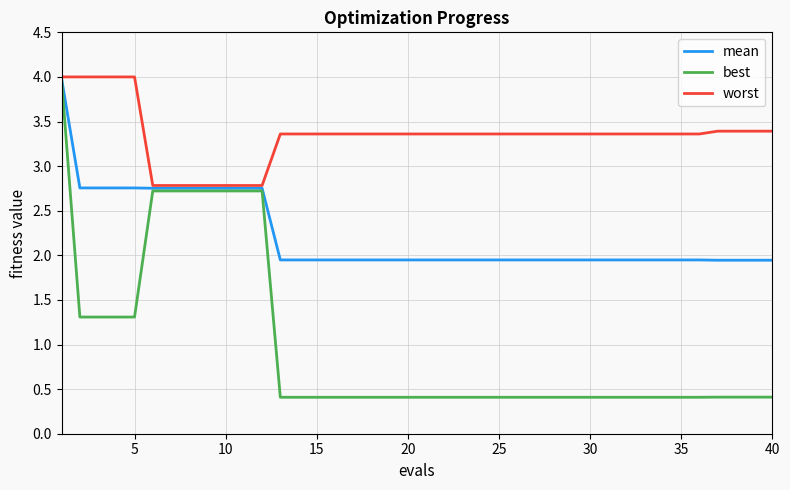

What is the minimum value shown in the chart?

0.4